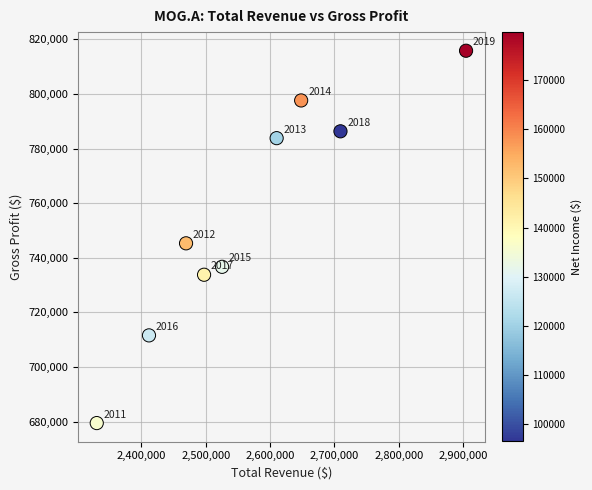

What is the average X value?

2567556